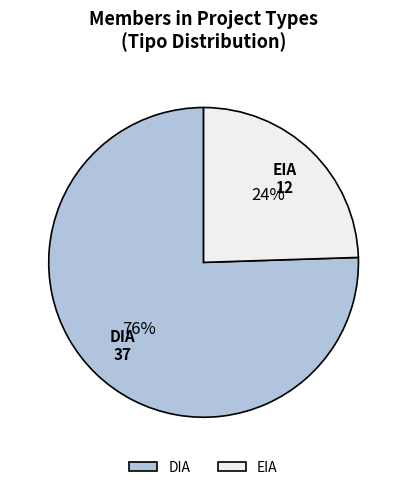

To the nearest percent, what is the average slice percentage?

50%